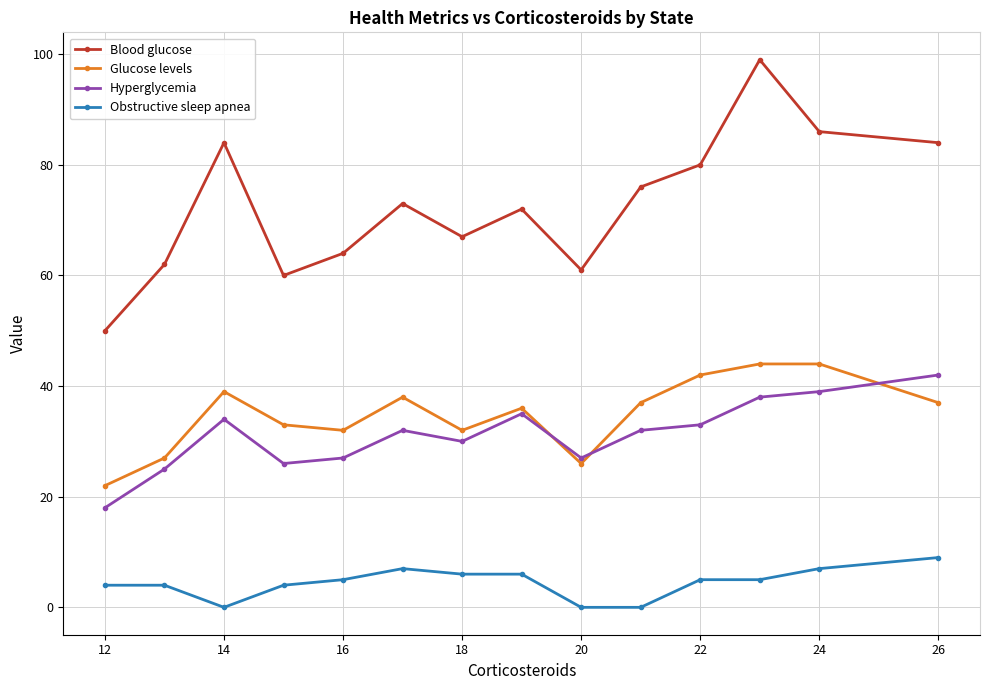

What is the maximum value shown in the chart?

99